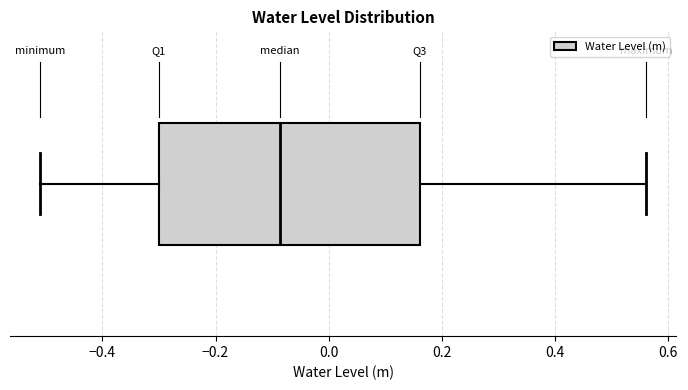

Read this box plot against the x-axis: the position of the median line, the range covered by the box, and the ends of both whiskers. The values are not printed on the chart, so give them approximately, as read against the axis.

median -0.08, box -0.30 to 0.16, whiskers -0.50 to 0.56